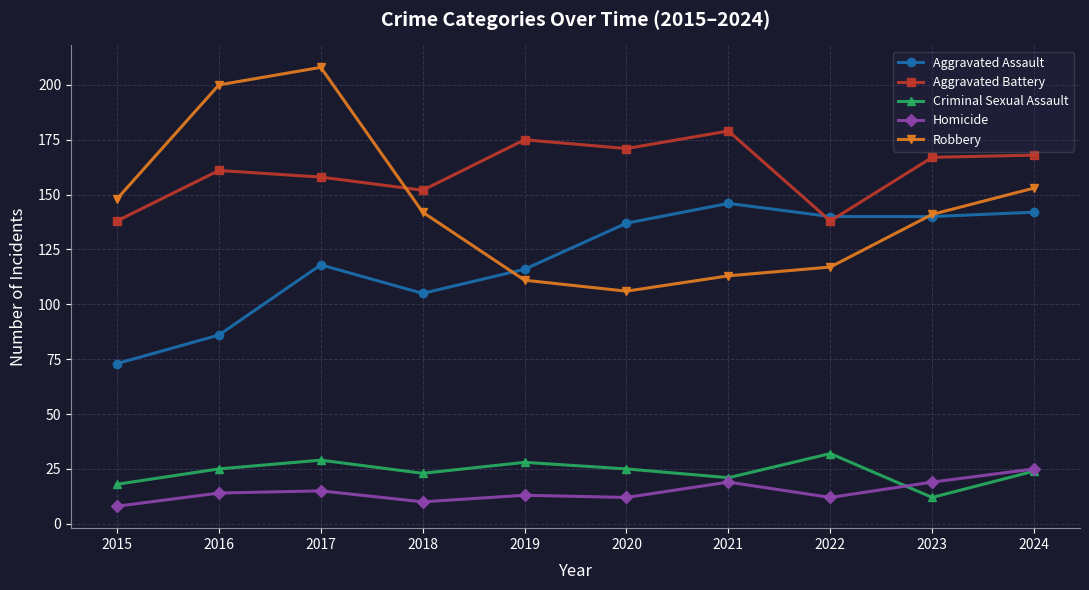

List the series in order of their peak value, highest first.

Robbery, Aggravated Battery, Aggravated Assault, Criminal Sexual Assault, Homicide